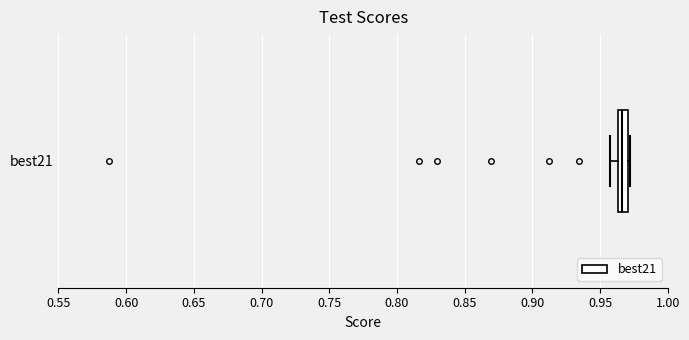

Where is the right edge of the box for best21 on the x-axis? The values are not printed on the chart, so give them approximately, as read against the axis.

0.970